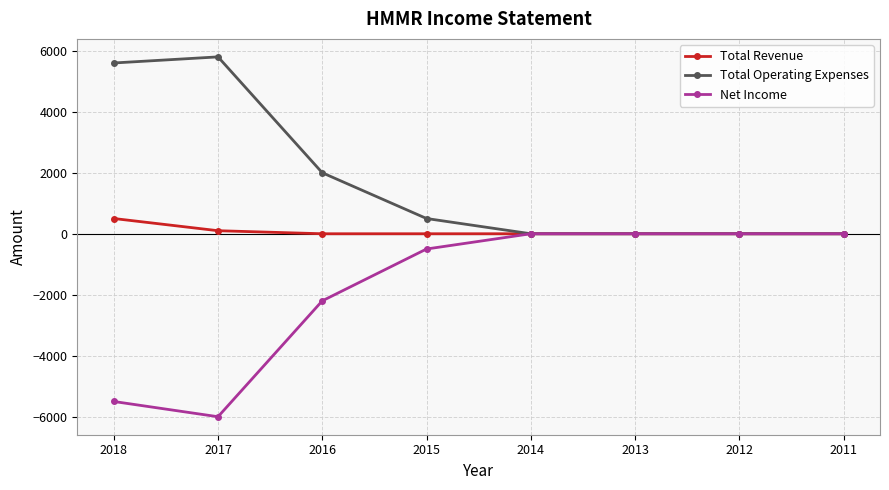

Which category has the highest value in the Total Revenue series?

2018